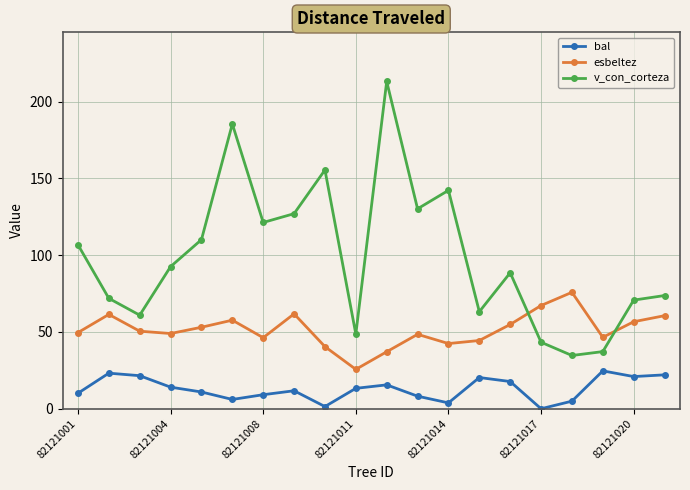

Which series has the widest spread of values?

v_con_corteza